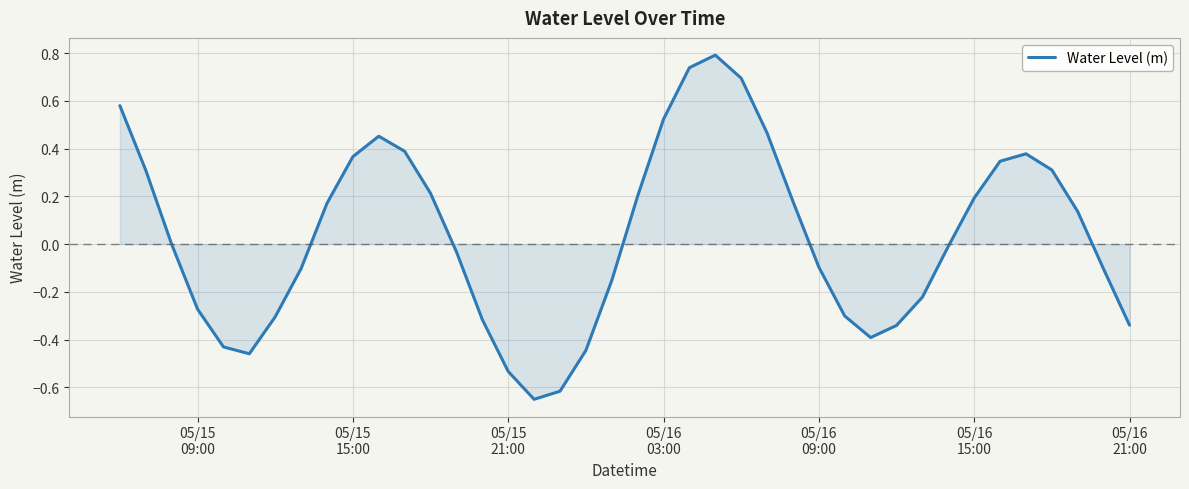

How many lines are shown in the chart?

1